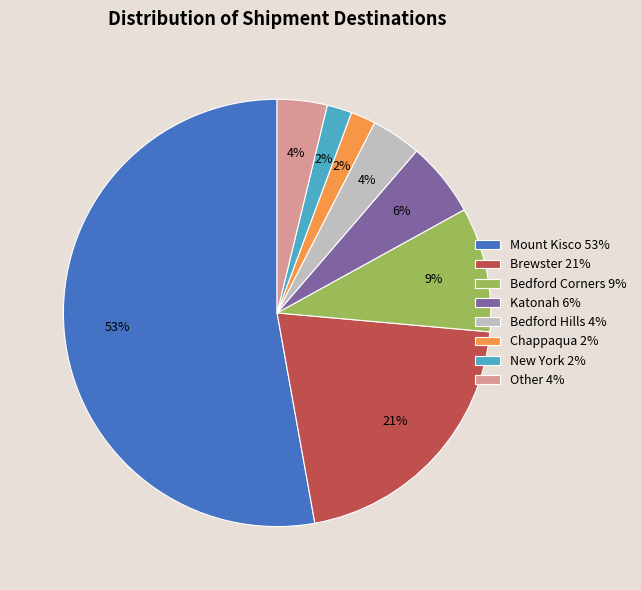

Which has a higher value, Mount Kisco 53% or Chappaqua 2%?

Mount Kisco 53%